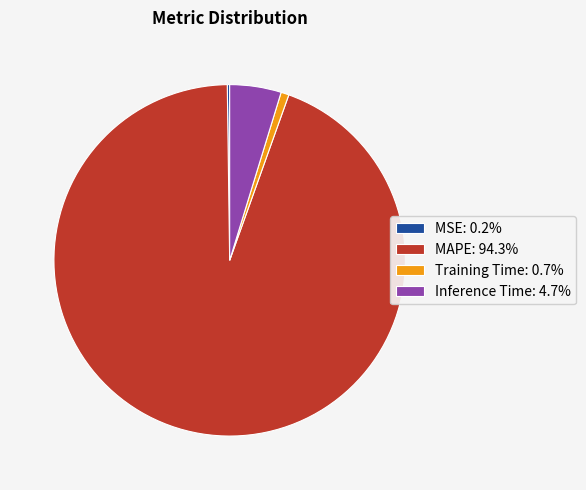

Is there a majority slice in this chart?

Yes